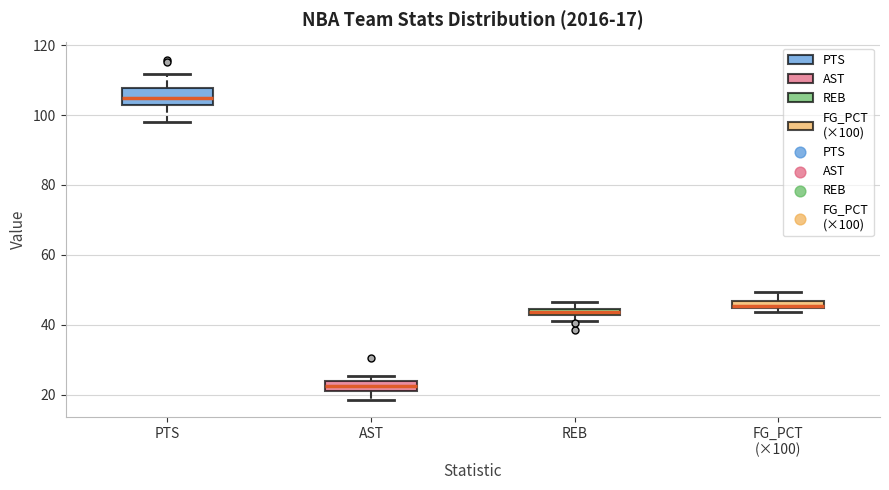

Which box's median line is the lowest?

AST